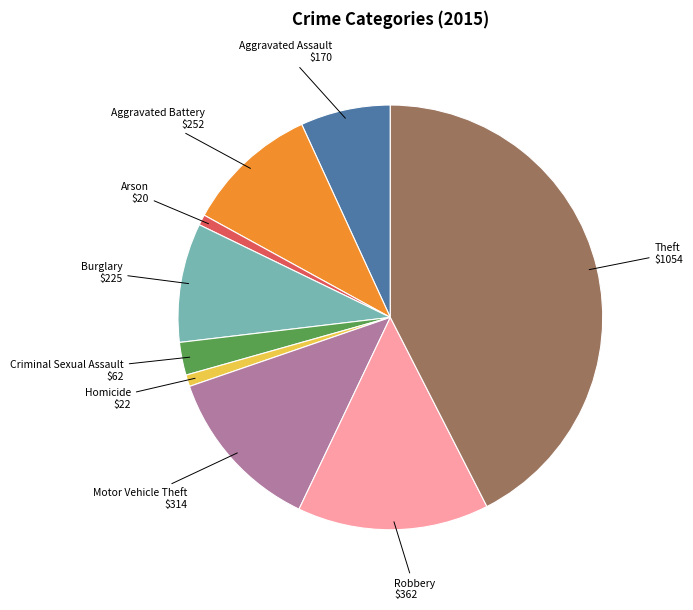

Does Theft represent more than half of the total?

No